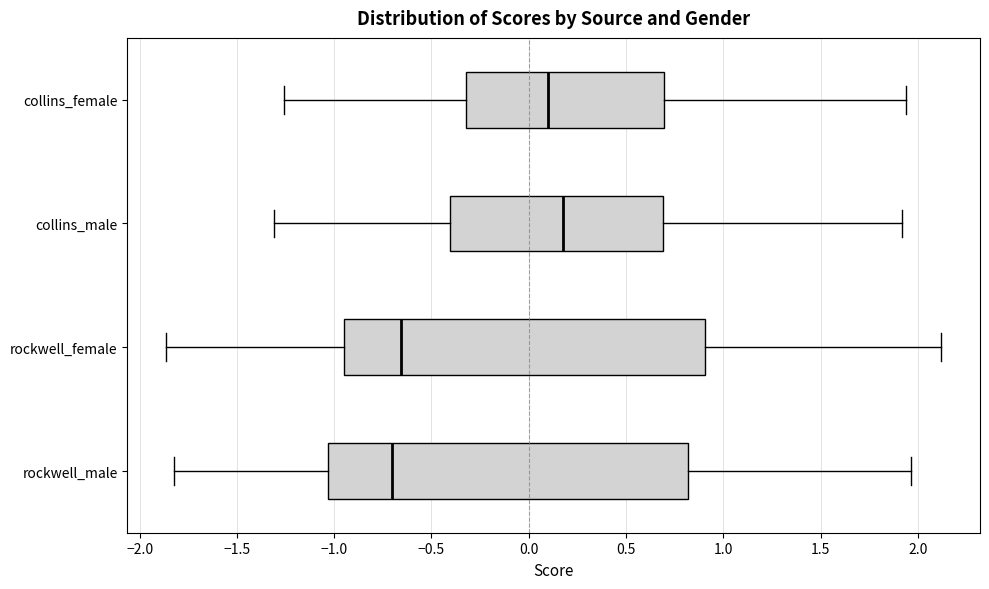

Reading bottom to top, transcribe this box plot: for each box, give where its median line is, the range the box spans, and where its two whiskers end, as read against the x-axis. The values are not printed on the chart, so give them approximately, as read against the axis.

rockwell_male: median -0.70, box -1.05 to 0.80, whiskers -1.80 to 1.95
rockwell_female: median -0.65, box -0.95 to 0.90, whiskers -1.85 to 2.10
collins_male: median 0.15, box -0.40 to 0.70, whiskers -1.30 to 1.90
collins_female: median 0.10, box -0.30 to 0.70, whiskers -1.25 to 1.95